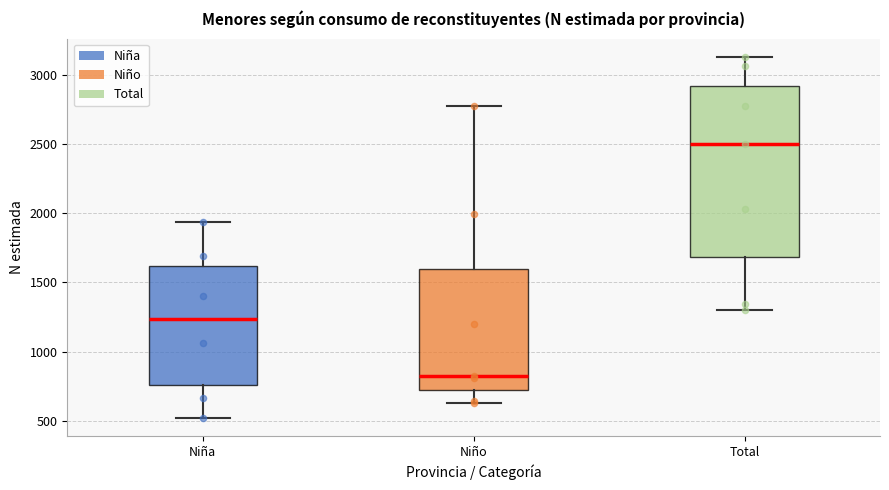

Reading left to right, read every box against the y-axis: the position of its median line, the range the box covers, and the ends of its whiskers. The values are not printed on the chart, so give them approximately, as read against the axis.

Niña: median 1250, box 750 to 1600, whiskers 500 to 1950
Niño: median 800, box 750 to 1600, whiskers 650 to 2800
Total: median 2500, box 1700 to 2900, whiskers 1300 to 3150